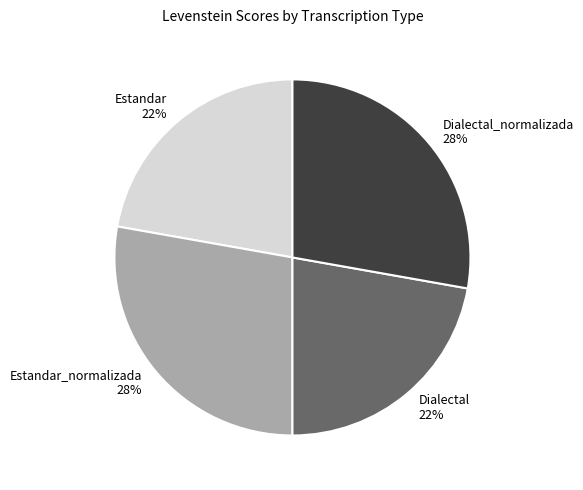

What percentage is the Dialectal 22% slice, to the nearest percent?

22%